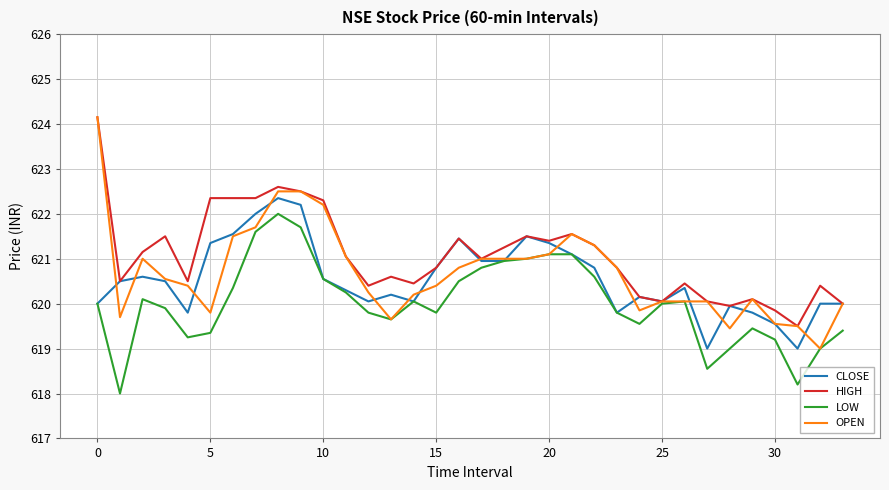

Which series has the widest spread of values?

OPEN